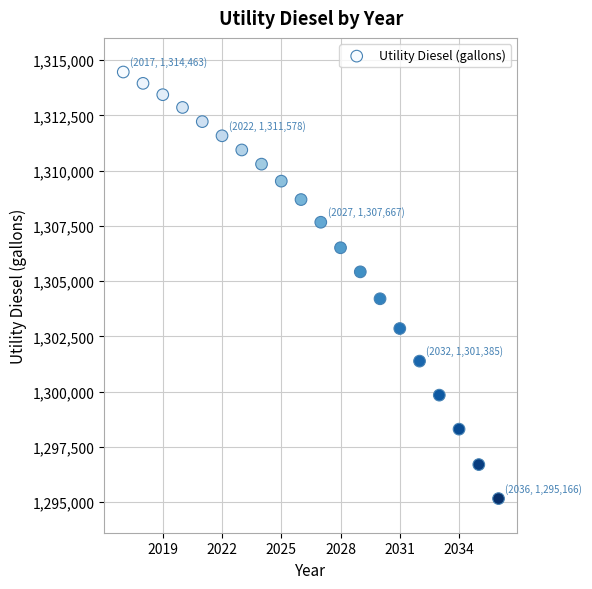

What is the range of Y values (max minus min)?

19297.3